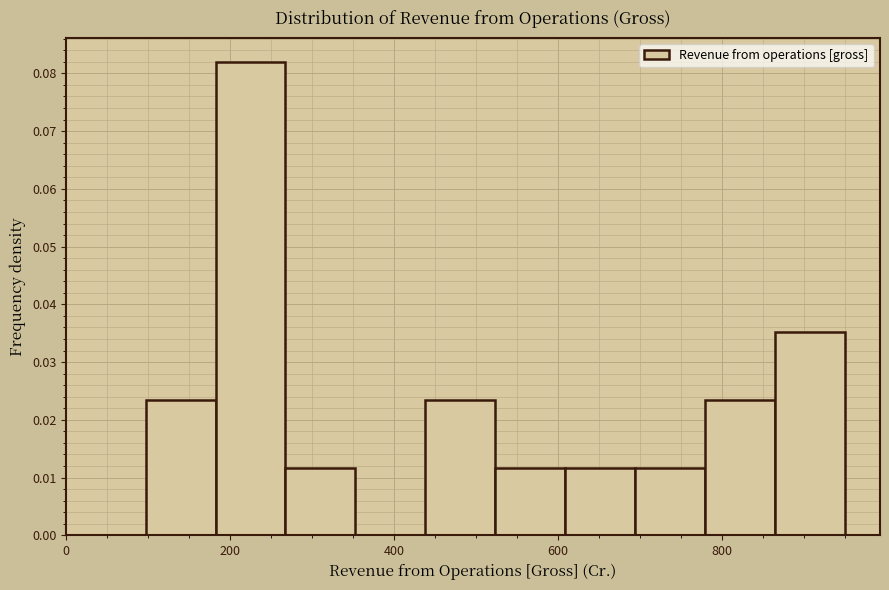

Reading left to right, list every bar in this chart as the range it spans on the x-axis followed by its height. Neither the bar edges nor the heights are printed on the chart, so give them approximately, as read against the axes.

100 to 180: 0.023
180 to 260: 0.082
260 to 360: 0.012
360 to 440: 0
440 to 520: 0.023
520 to 600: 0.012
600 to 700: 0.012
700 to 780: 0.012
780 to 860: 0.023
860 to 960: 0.035